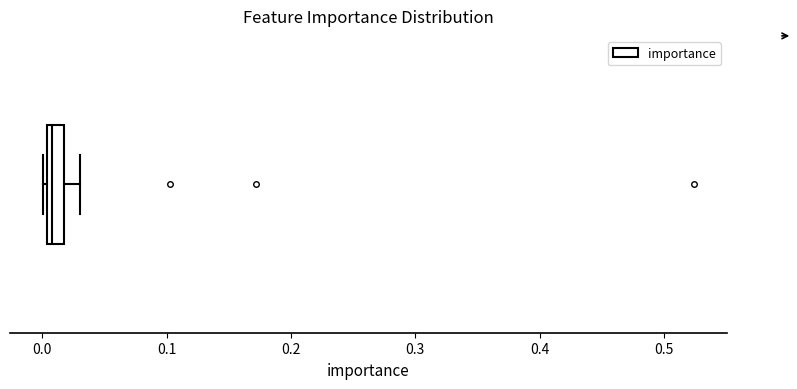

Where is the right edge of the box on the x-axis? The values are not printed on the chart, so give them approximately, as read against the axis.

0.02